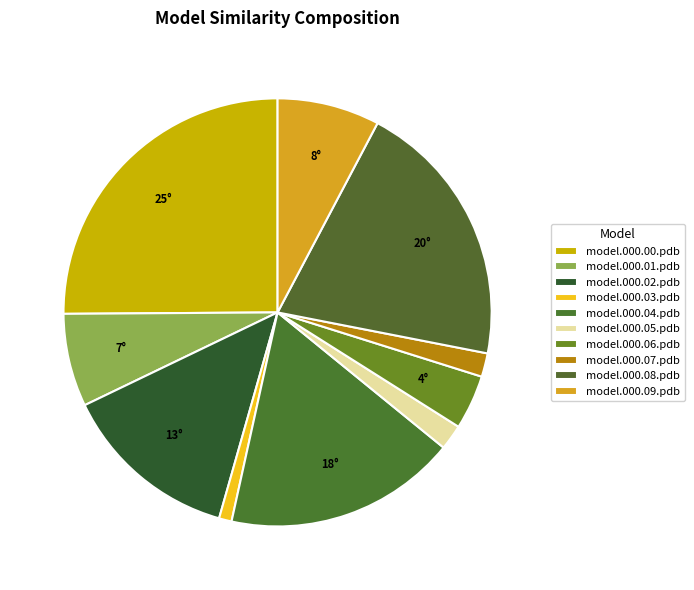

Which category has the smallest portion of the pie?

model.000.03.pdb